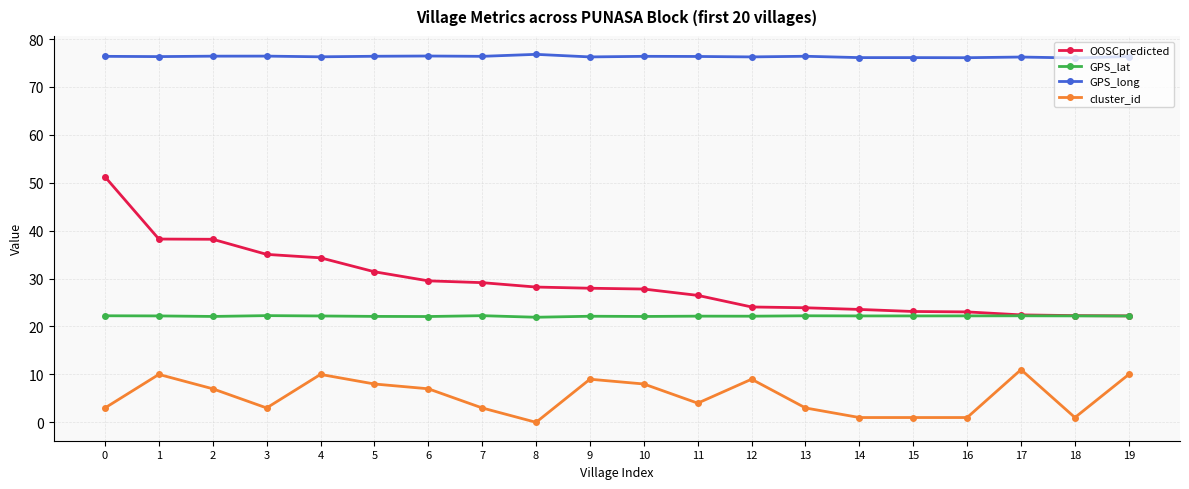

How many lines are shown in the chart?

4